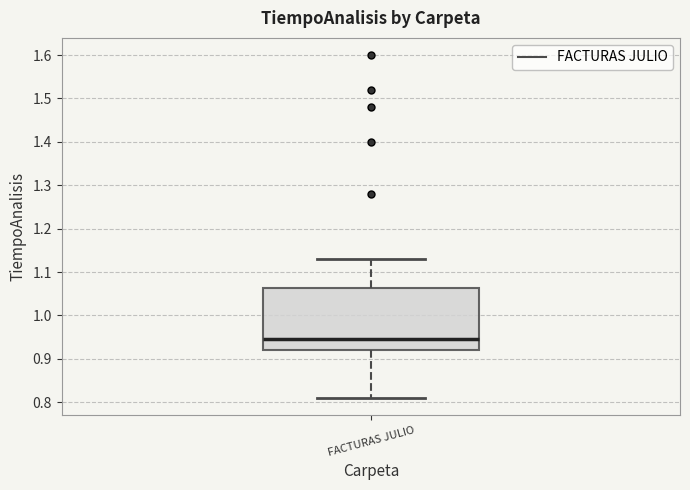

Where does the median line of the box for FACTURAS JULIO sit on the y-axis? The values are not printed on the chart, so give them approximately, as read against the axis.

0.95